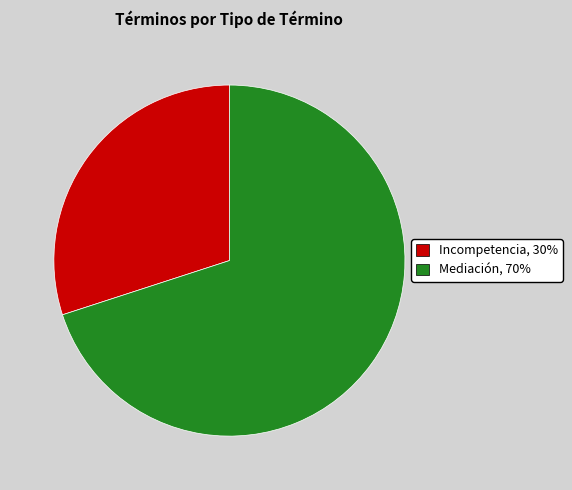

The Incompetencia slice represents 43% of the pie. True or false?

False